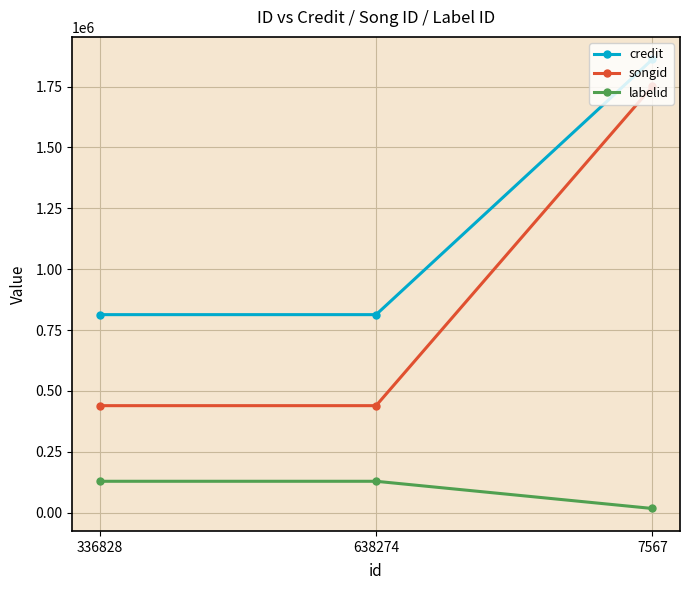

Reading left to right, list all the values displayed in this chart.

credit: 813126	813126	1861864
songid: 439221	439221	1750720
labelid: 128591	128591	16812